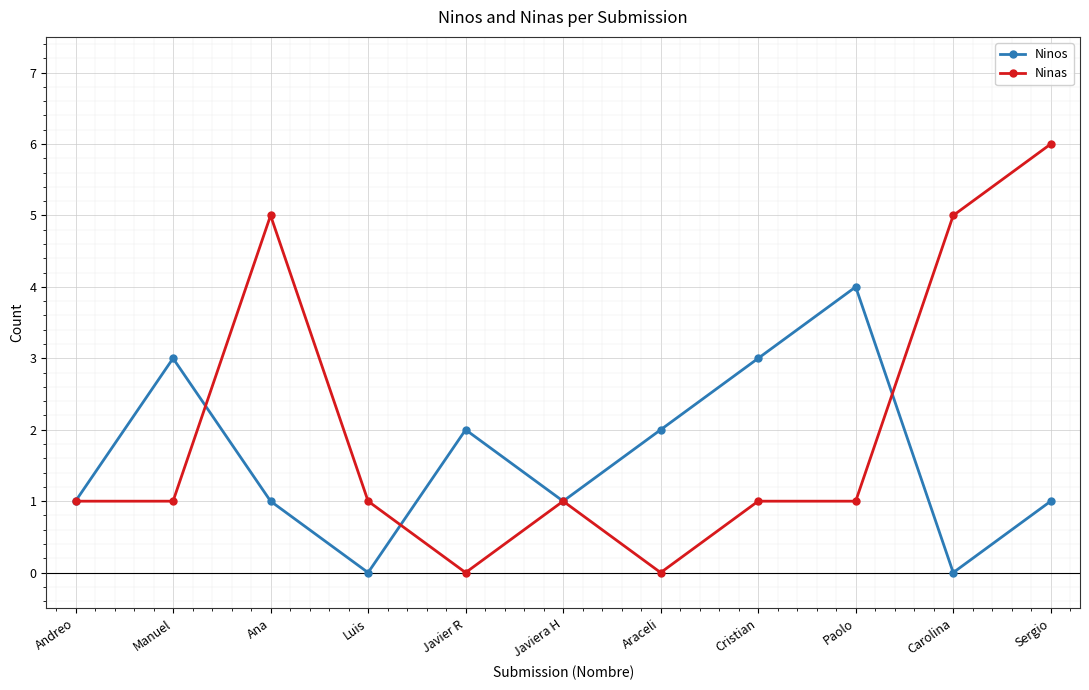

Which label corresponds to the largest value in the chart?

Sergio